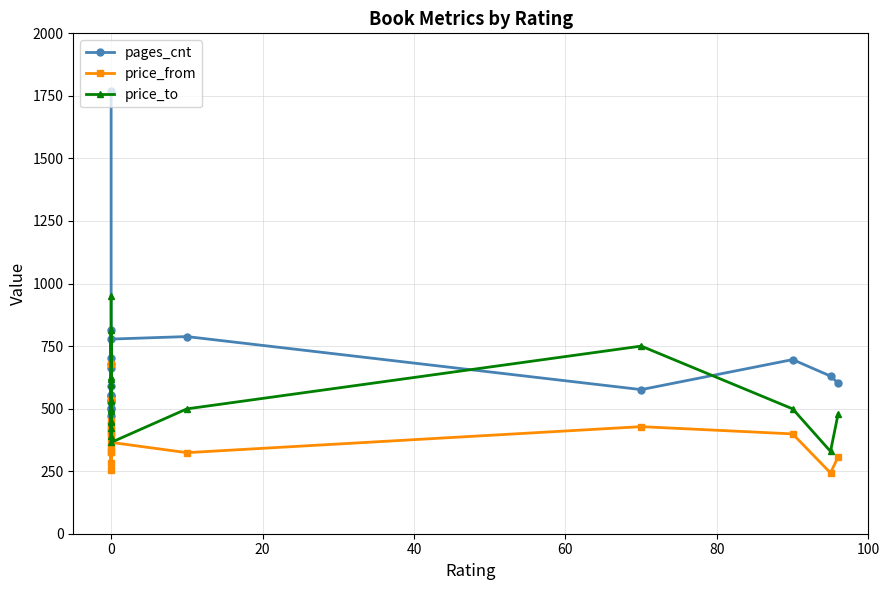

Does the chart display data point markers on the line(s)?

Yes